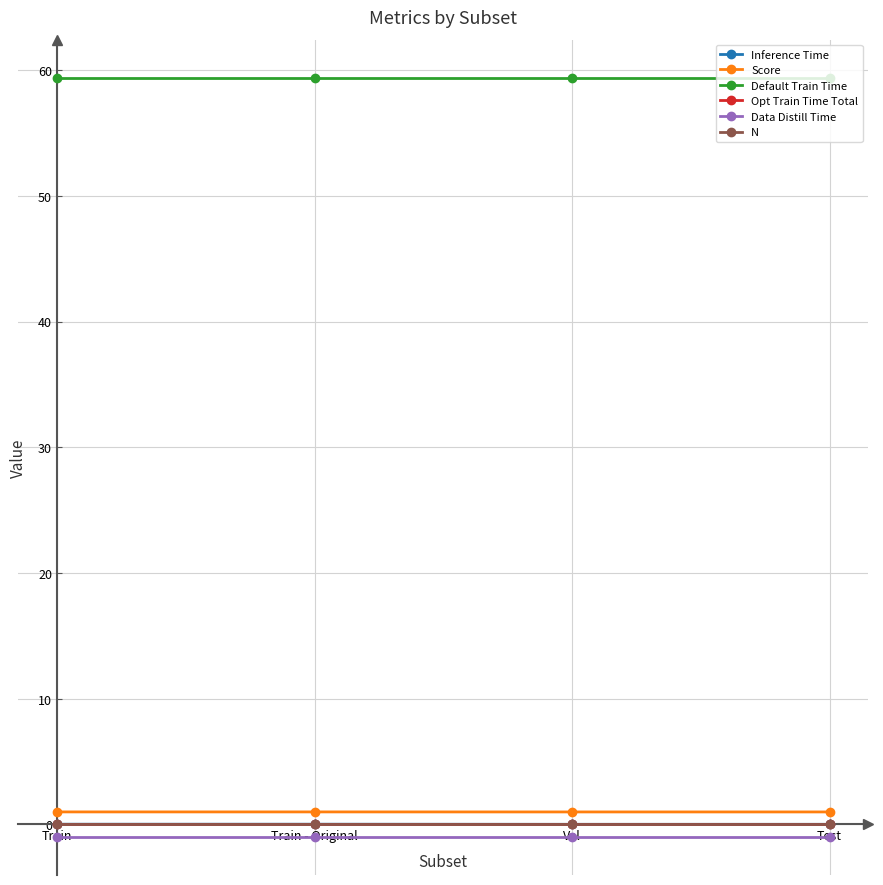

What is the spread (max minus min) of values at Train?

60.4